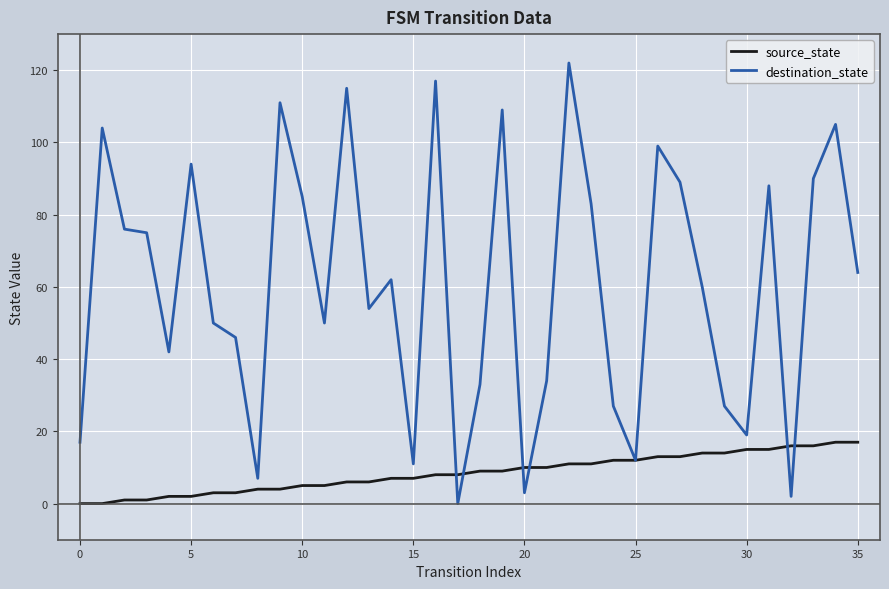

What is the greatest value displayed?

122